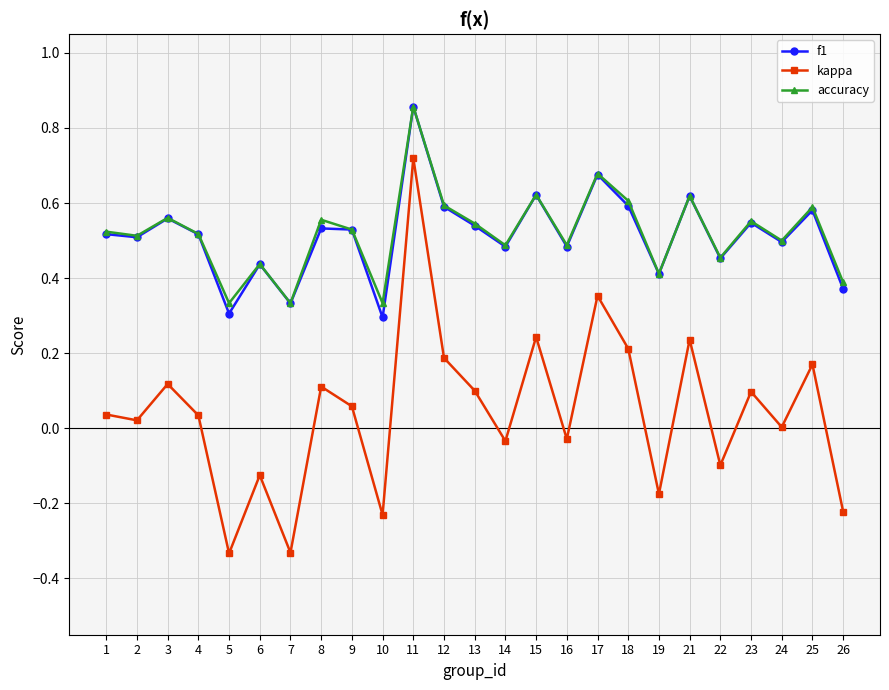

Is this an area chart (filled region under the line)?

No